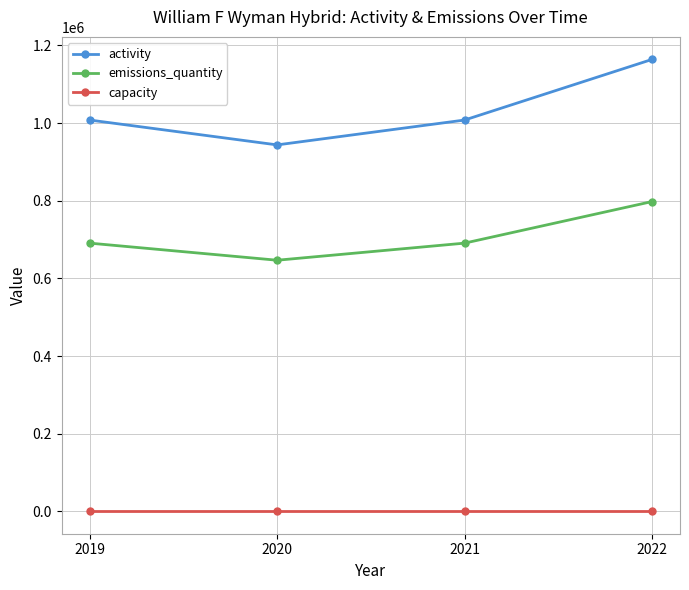

Which series has the widest spread of values?

activity